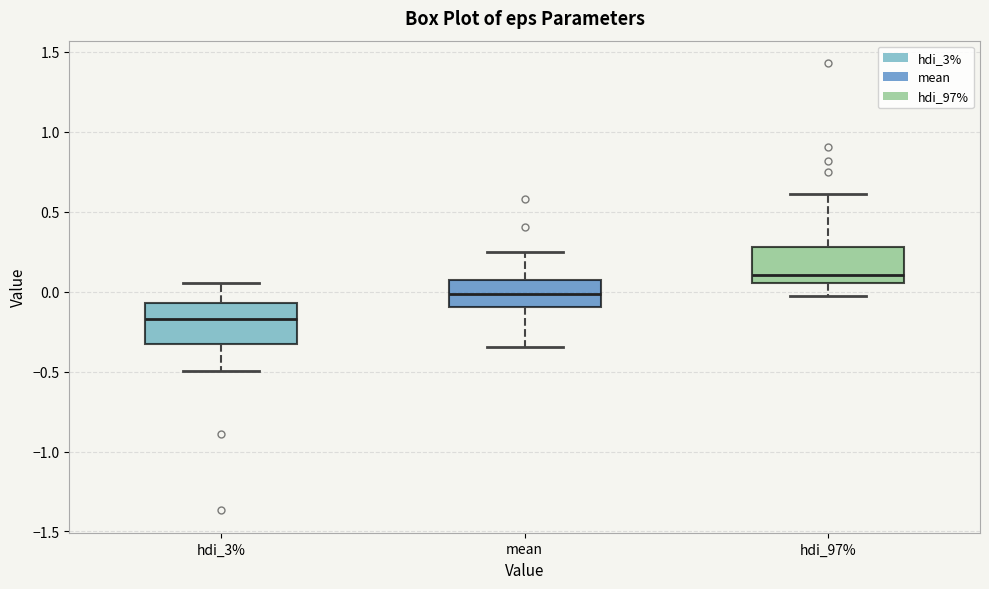

Where is the upper edge of the box for hdi_97% on the y-axis? The values are not printed on the chart, so give them approximately, as read against the axis.

0.30